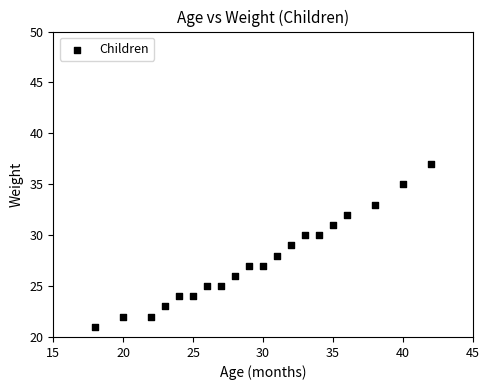

What is the range of X values (max minus min)?

24